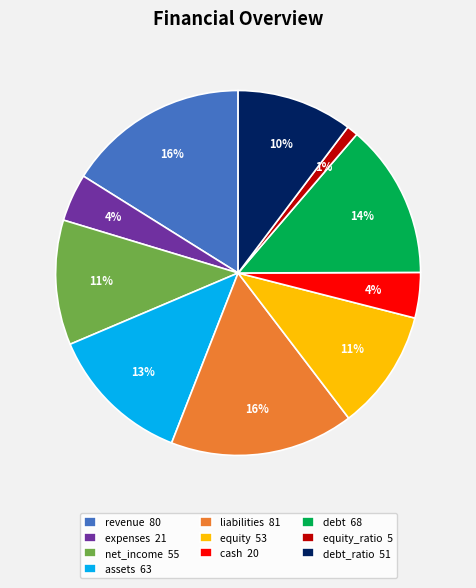

How many slices are in this pie chart?

10